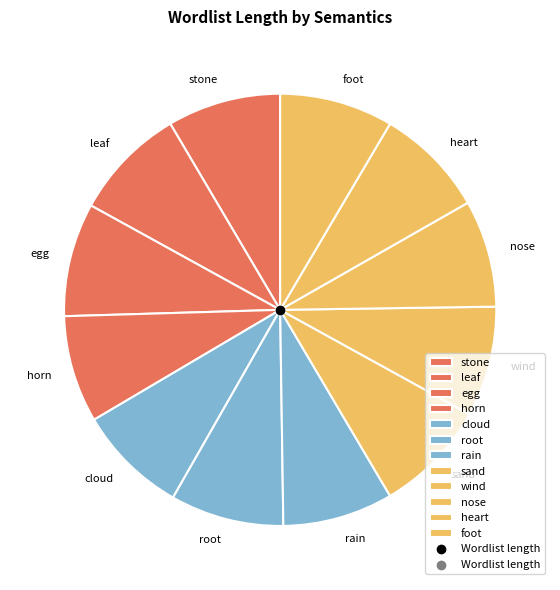

True or false: wind accounts for 1% of the total.

False